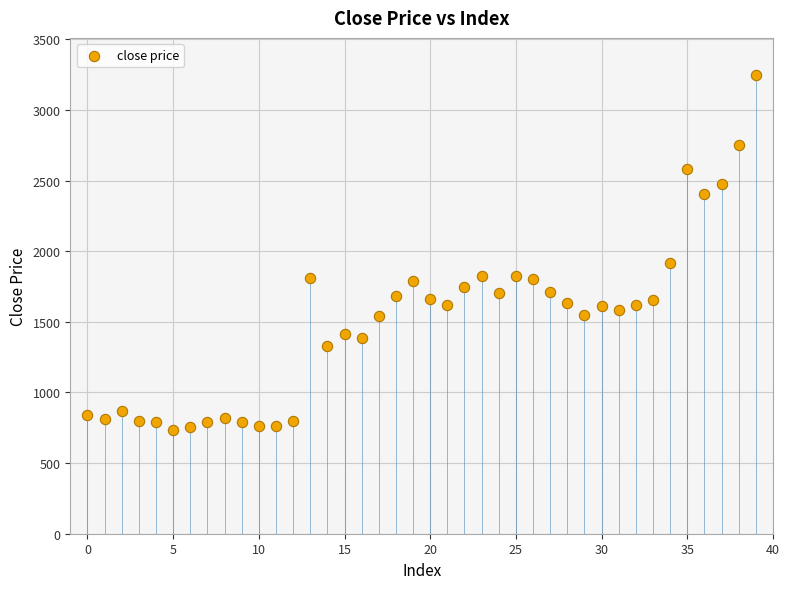

What is the range of Y values (max minus min)?

2519.5